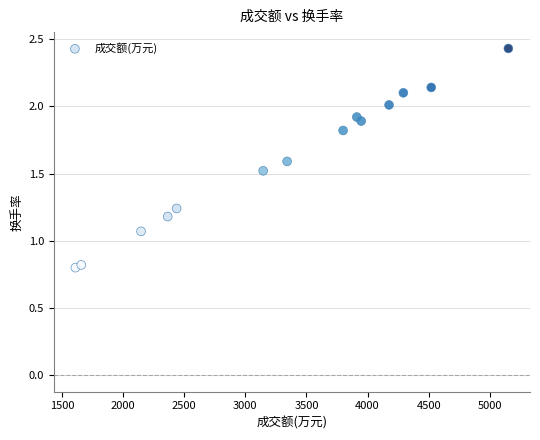

What is the range of X values (max minus min)?

3542.0